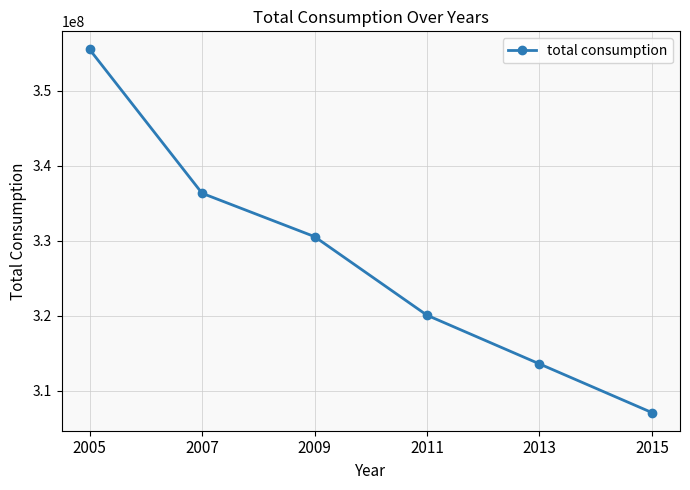

Rank the categories by value from highest to lowest.

2005, 2007, 2009, 2011, 2013, 2015